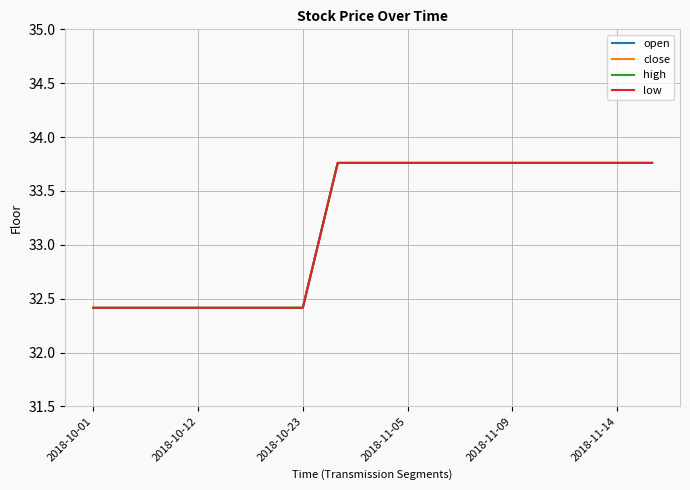

Does the chart display data point markers on the line(s)?

No